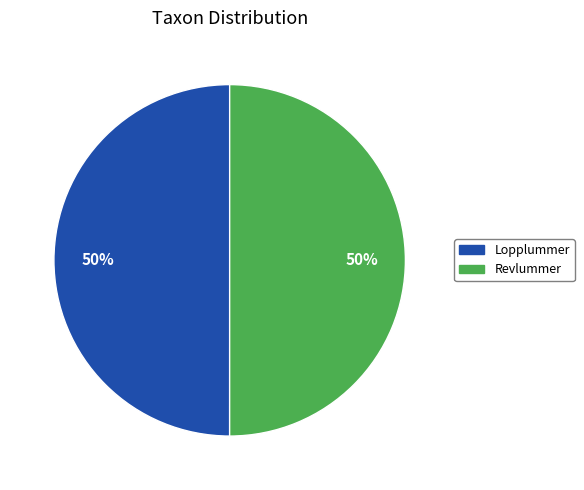

What percentage is the Lopplummer slice, to the nearest percent?

50%